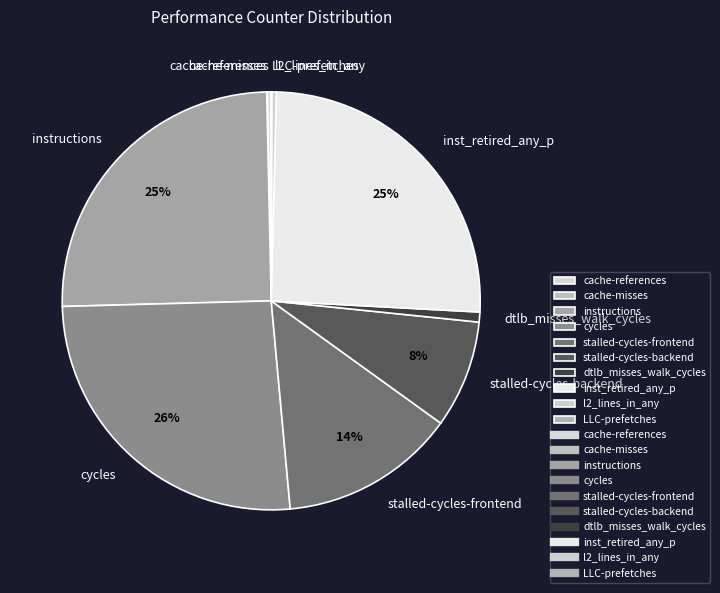

Is there a majority slice in this chart?

No